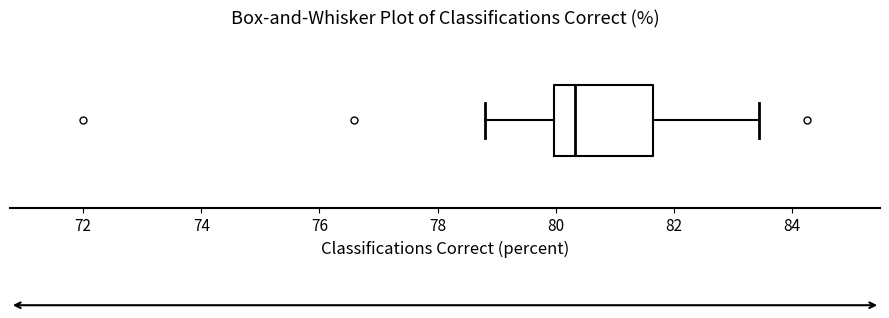

Read this box plot against the x-axis: the position of the median line, the range covered by the box, and the ends of both whiskers. The values are not printed on the chart, so give them approximately, as read against the axis.

median 80.4, box 80.0 to 81.6, whiskers 78.8 to 83.4